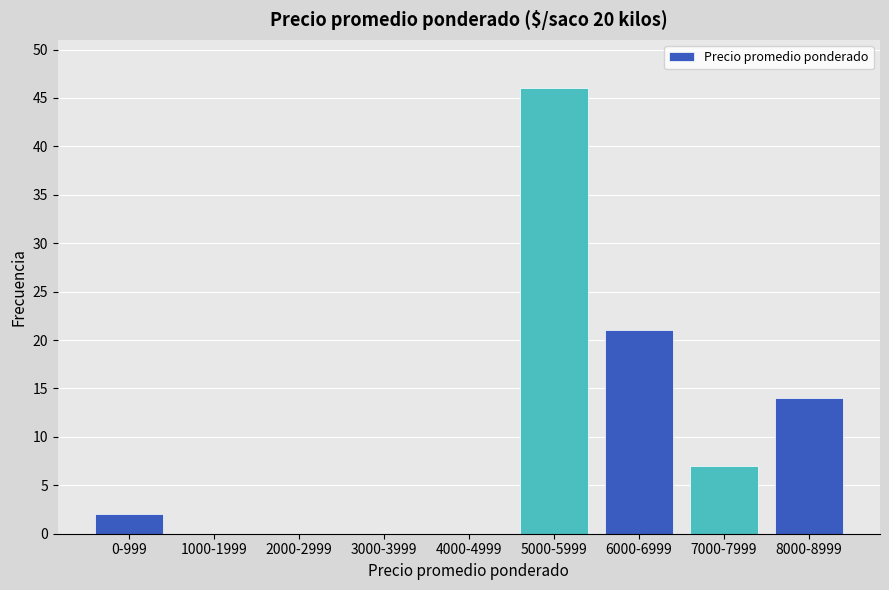

Reading right to left, list all the values displayed in this chart.

8000-8999=14	7000-7999=7	6000-6999=21	5000-5999=46	4000-4999=0	3000-3999=0	2000-2999=0	1000-1999=0	0-999=2